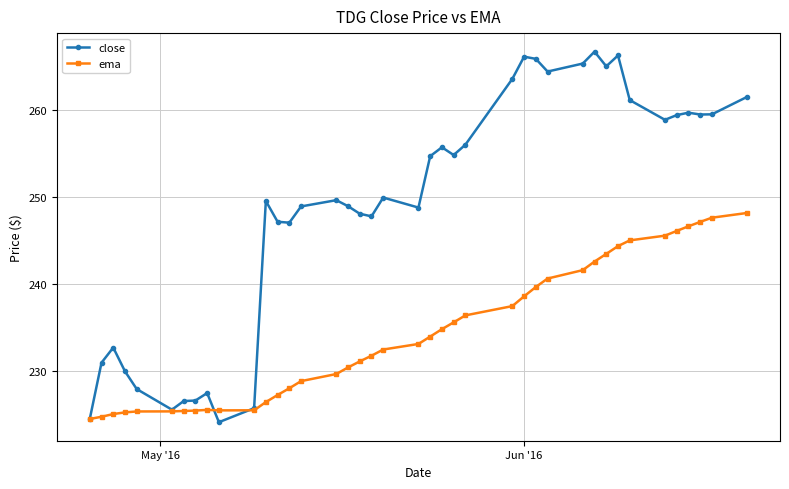

Which series has the largest range (max minus min)?

close